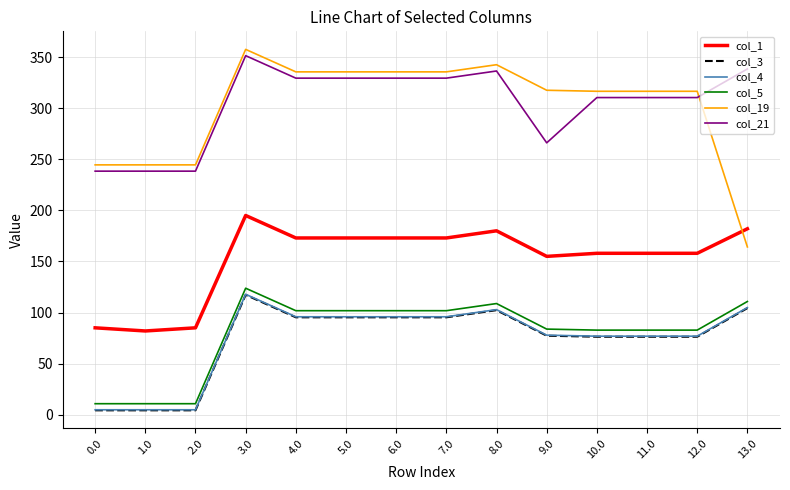

How many series are shown in this chart?

6